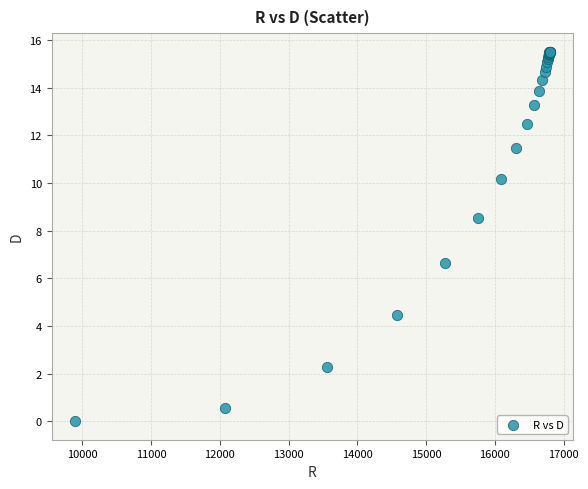

What Y value in the scatter plot is closest to 7?

6.6